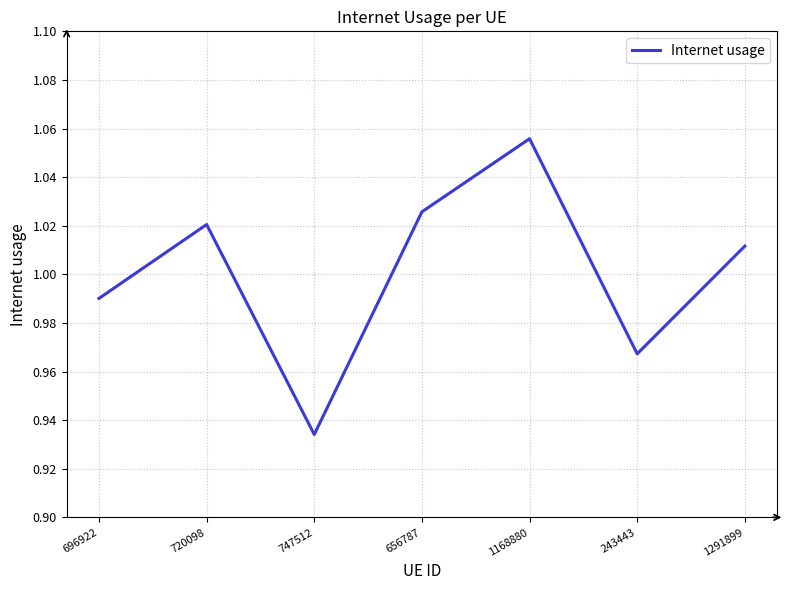

True or false: the data has more than 0 interior local peaks.

True